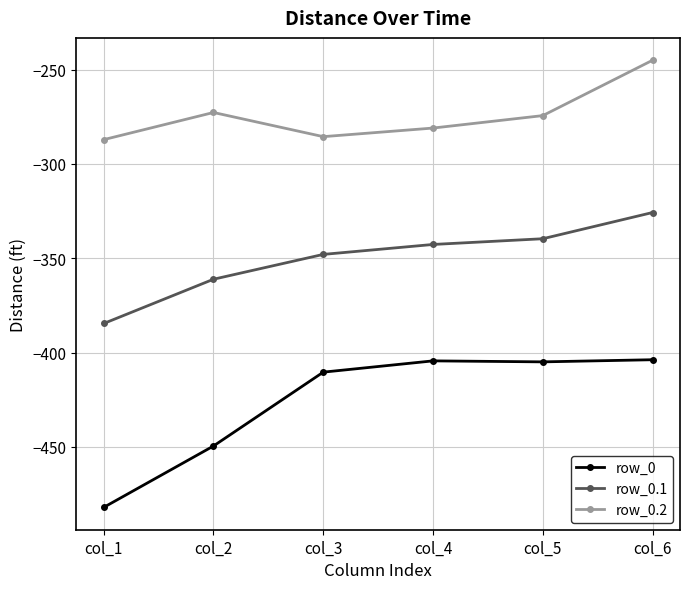

True or false: row_0.1 and row_0 intersect in this chart.

False